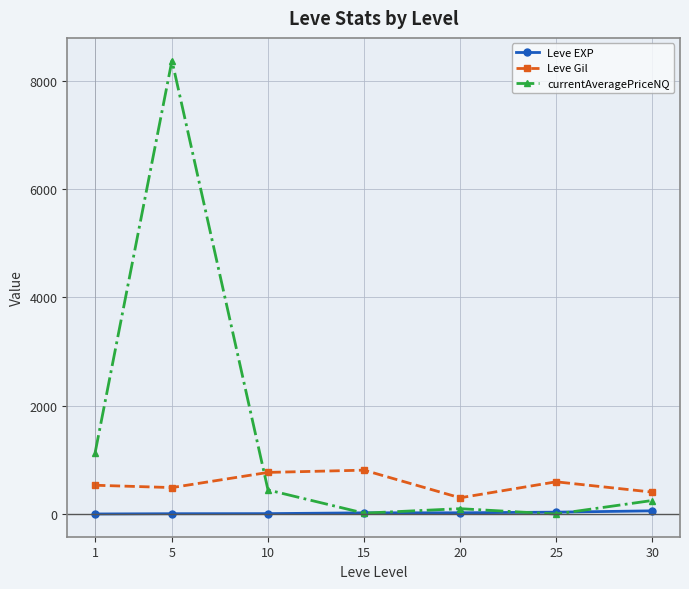

Read the Leve EXP value at 10.

7.7